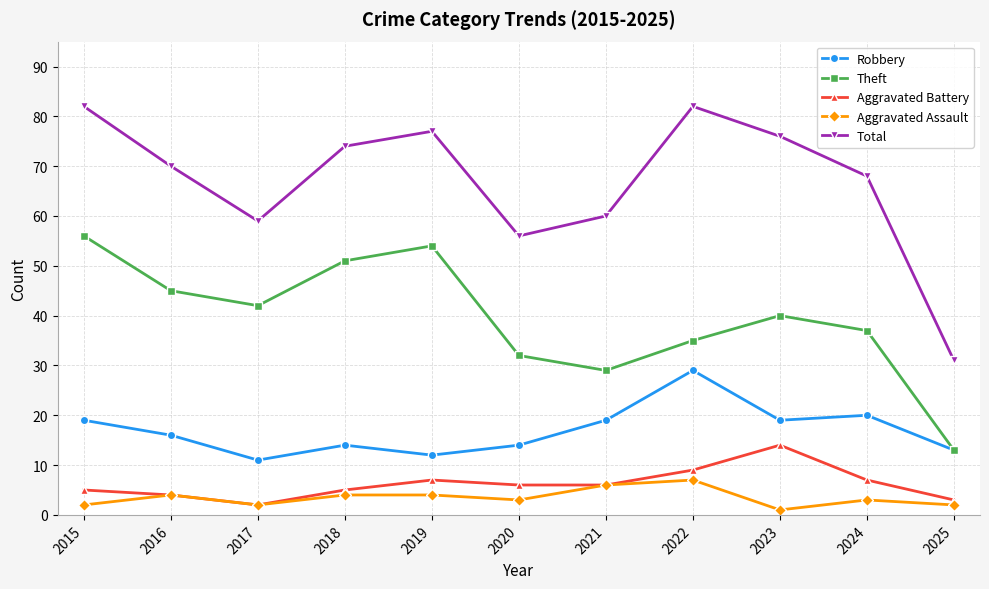

Where is the first local minimum for Aggravated Assault?

2017